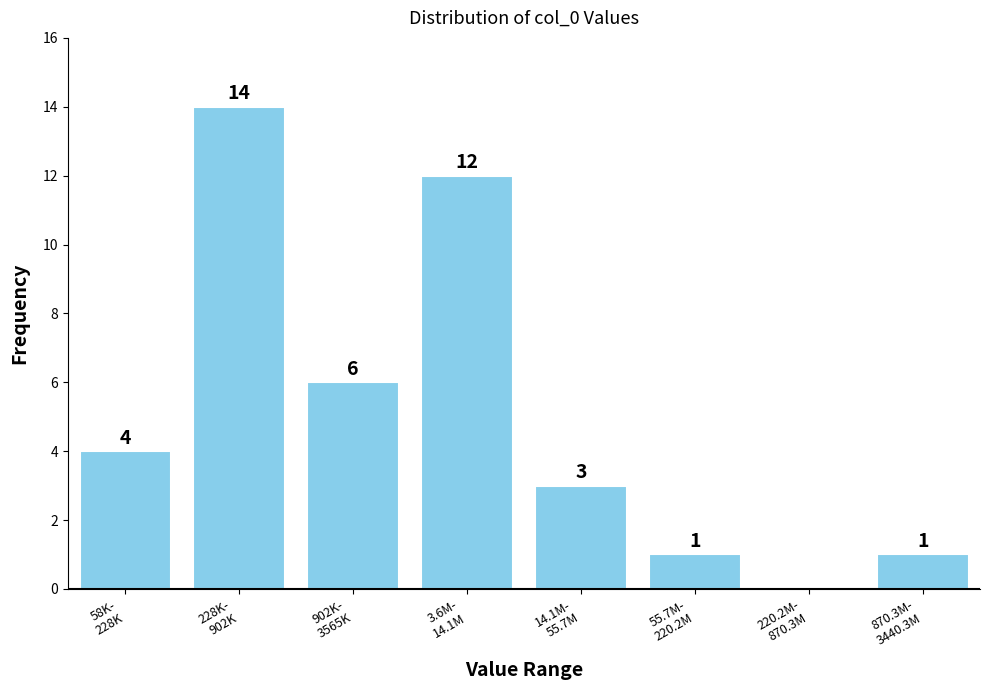

What is the maximum value shown in the chart?

14